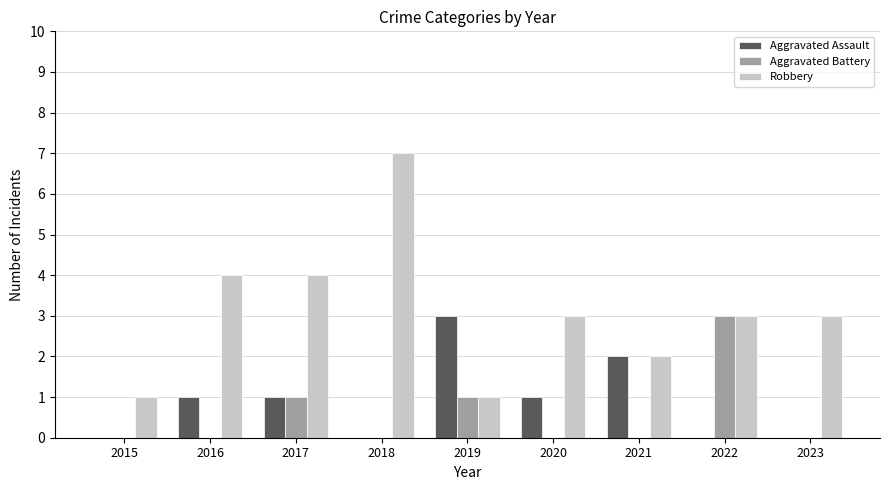

What is the maximum value for Robbery?

7